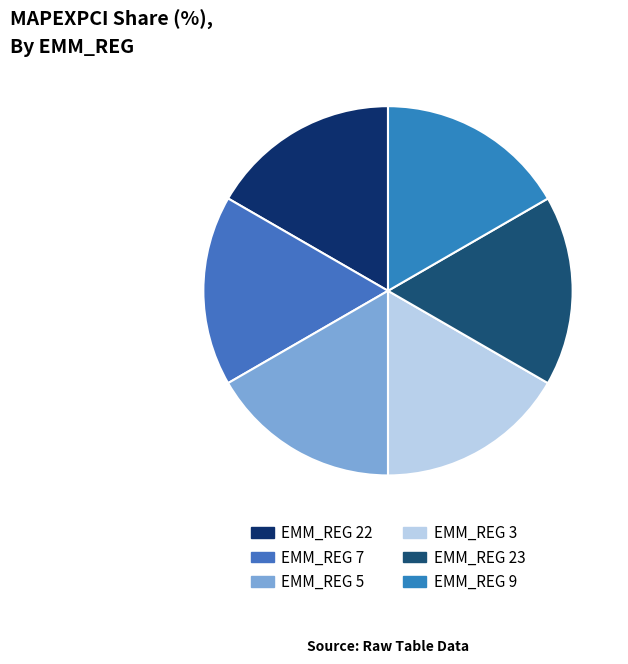

How many segments does this pie chart have?

6